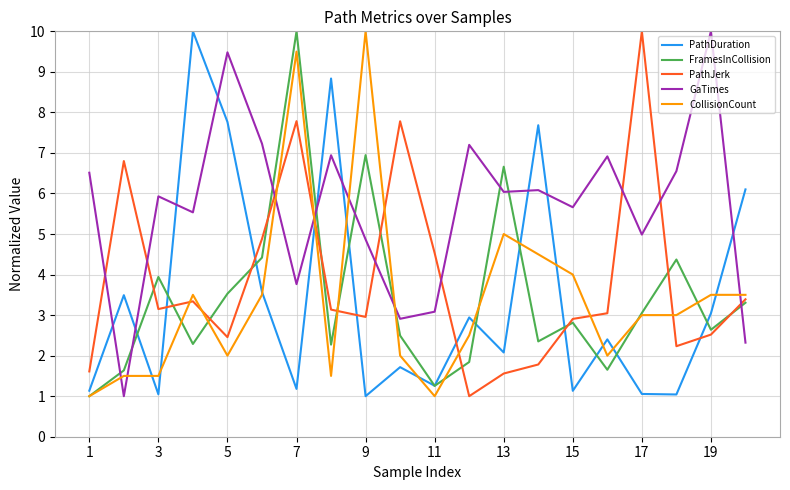

How many interior local valleys does the PathDuration series have?

7